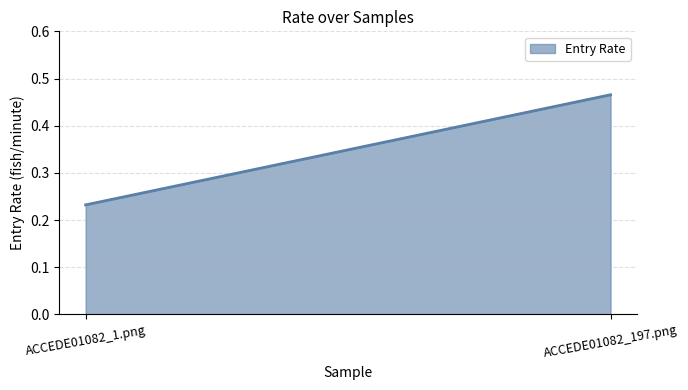

Reading left to right, extract all data points from this chart.

0.2	0.5